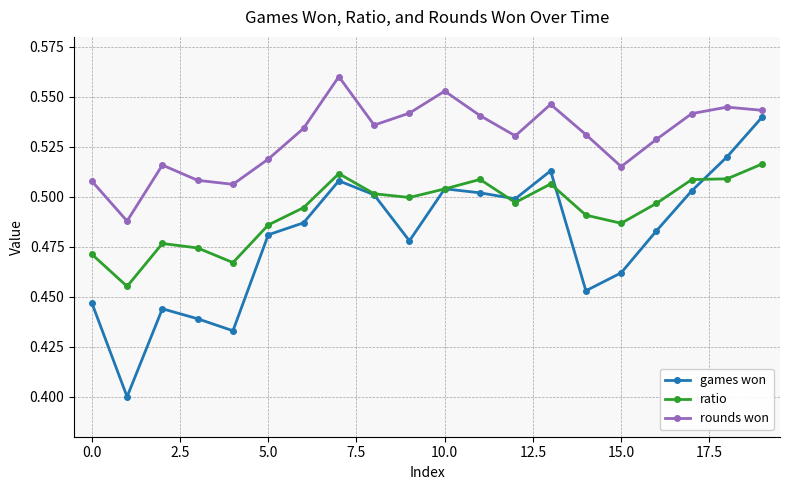

Count the ratio values in the range 0 to 1.

20